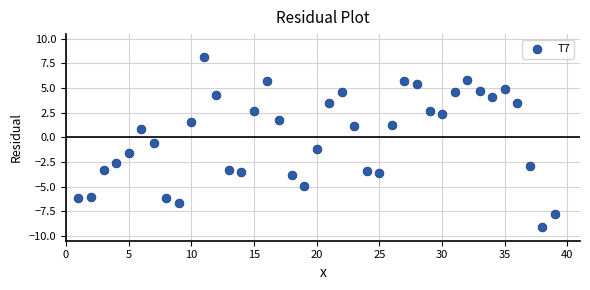

What Y value in the scatter plot is closest to 0?

-0.6